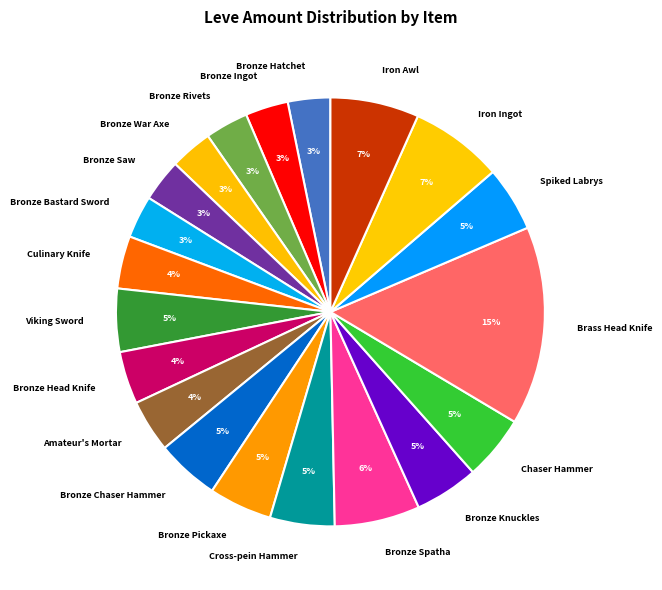

Between Amateur's Mortar and Iron Awl, which is larger?

Iron Awl